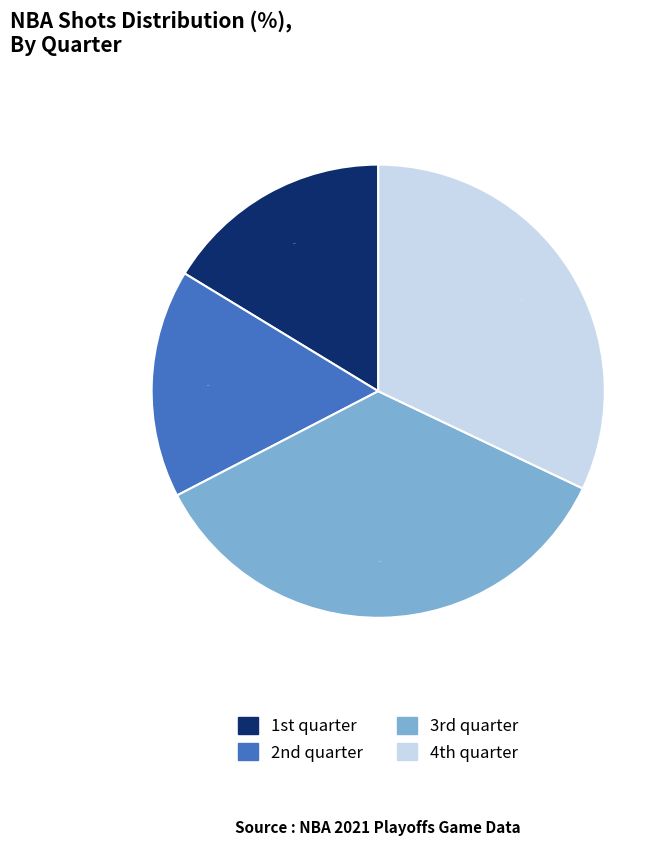

Is there any slice that represents more than half of the pie?

No